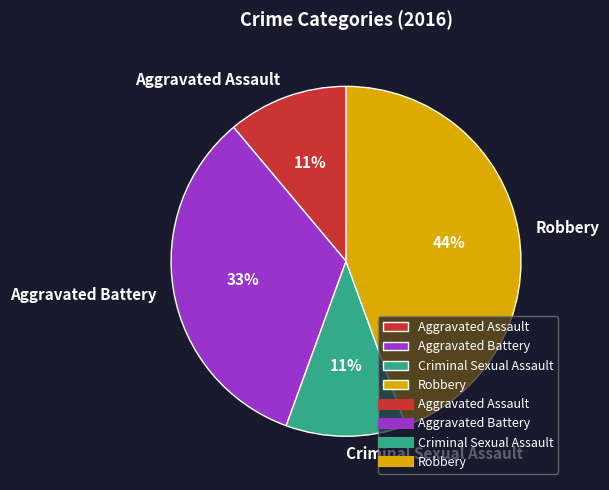

What is the largest slice in the pie chart?

Robbery